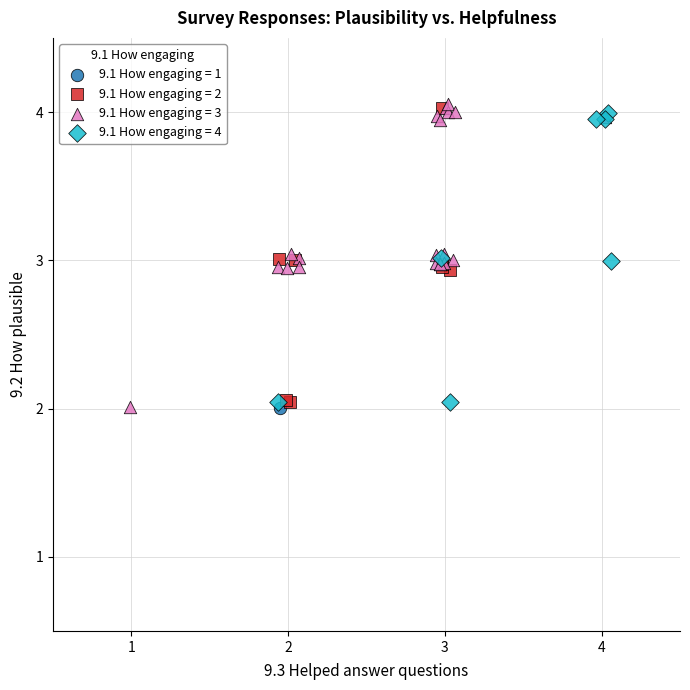

What are all the series names shown in the legend?

9.1 How engaging = 1, 9.1 How engaging = 2, 9.1 How engaging = 3, 9.1 How engaging = 4